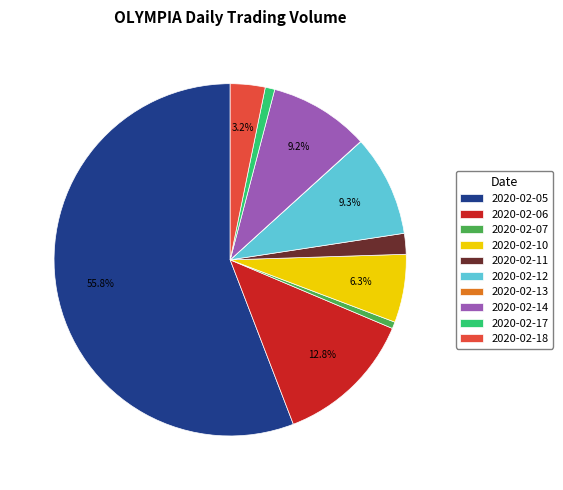

Which category has the biggest portion of the pie?

2020-02-05